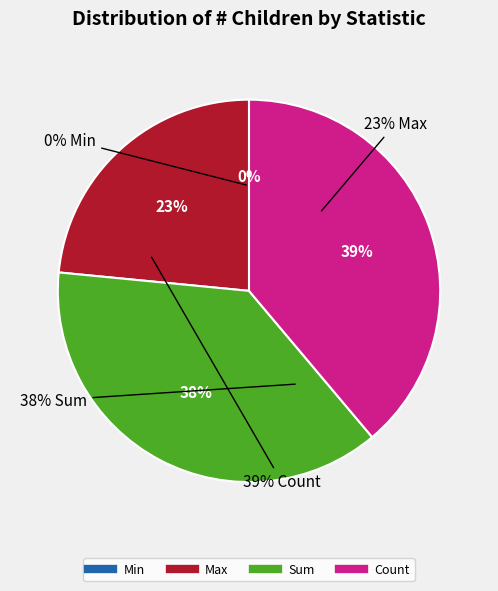

To the nearest percent, what is the difference between the Count and Max slice percentages?

15%